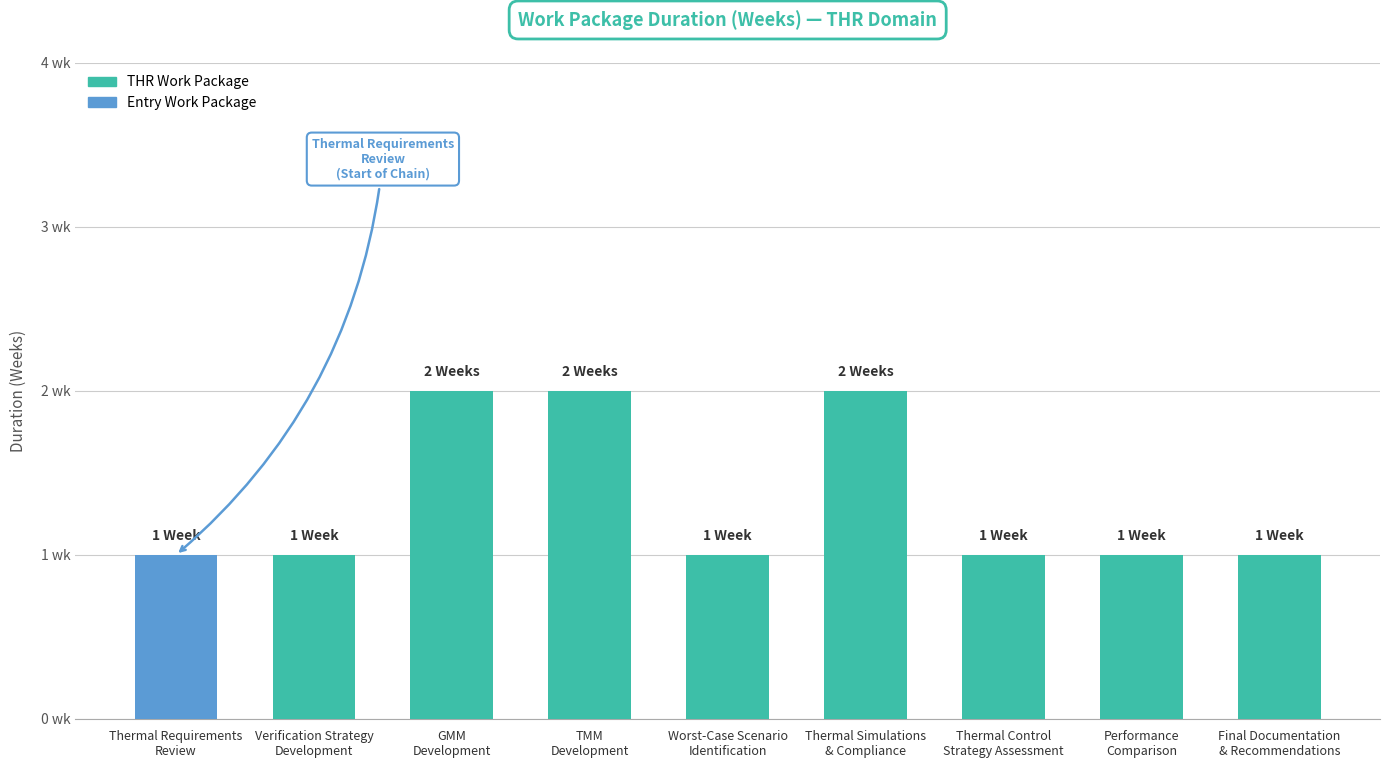

Rank the categories by value from highest to lowest.

GMM
Development, TMM
Development, Thermal Simulations
& Compliance, Thermal Requirements
Review, Verification Strategy
Development, Worst-Case Scenario
Identification, Thermal Control
Strategy Assessment, Performance
Comparison, Final Documentation
& Recommendations